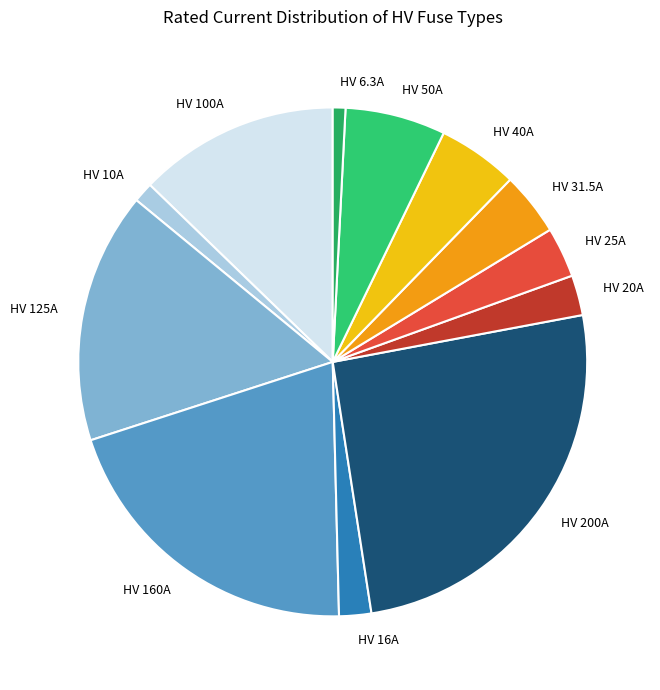

Do HV 16A and HV 6.3A together represent more than half of the pie?

No